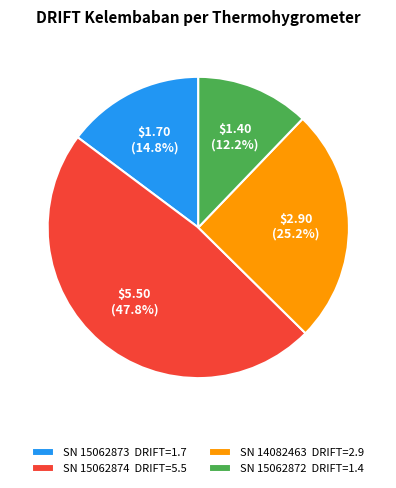

Count the number of slices in the pie.

4